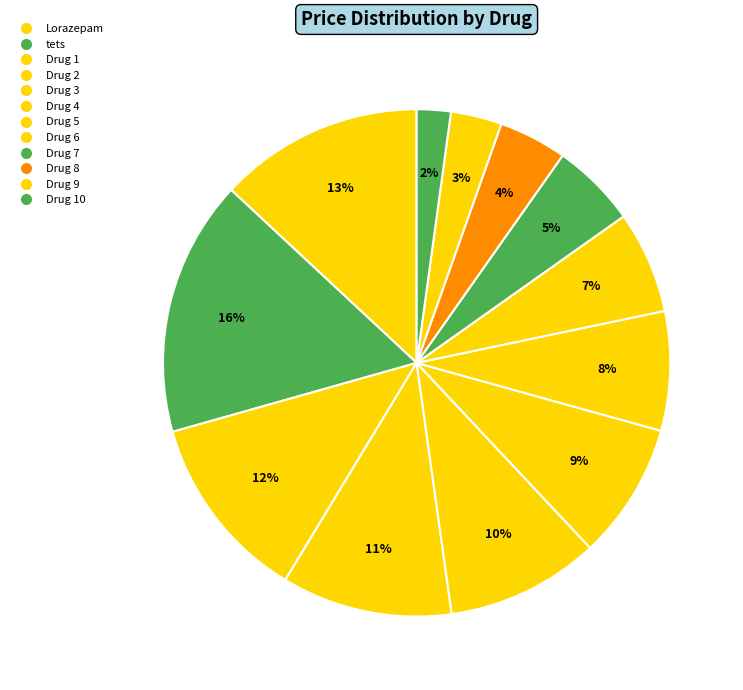

Is there any slice that represents more than half of the pie?

No